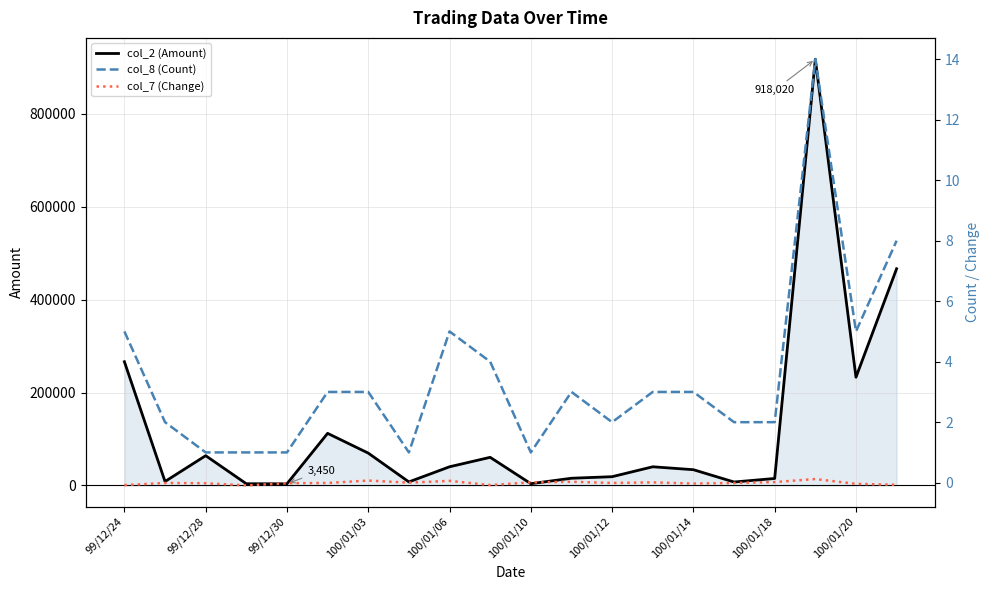

Which series has the largest total across all categories?

col_2 (Amount)